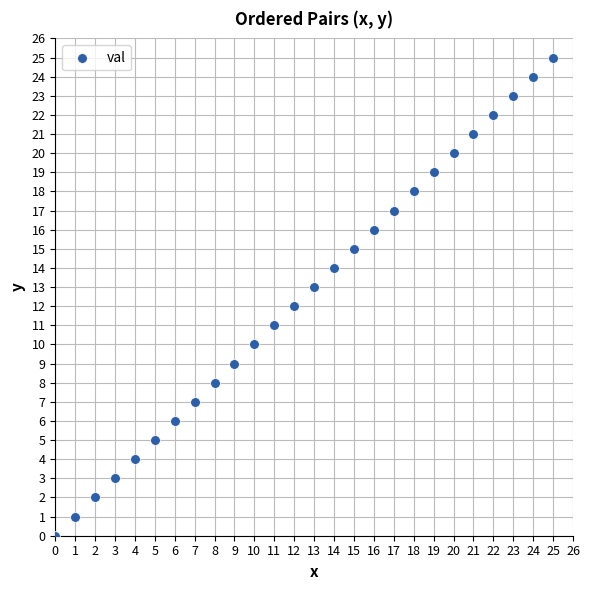

What is the range of Y values (max minus min)?

25